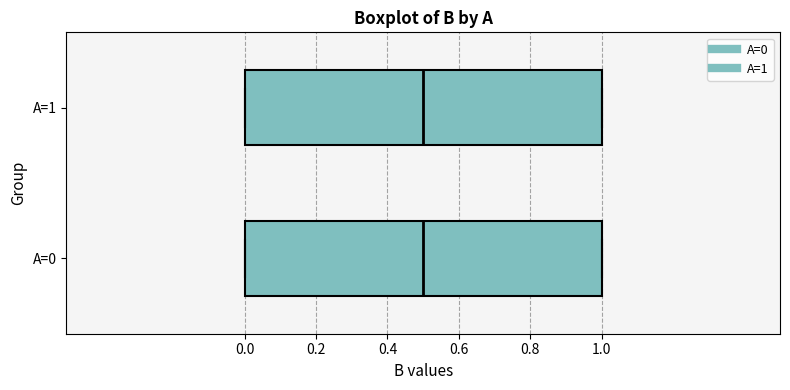

Reading bottom to top, read every box against the x-axis: the position of its median line, the range the box covers, and the ends of its whiskers. The values are not printed on the chart, so give them approximately, as read against the axis.

A=0: median 0.5, box 0.0 to 1.0, whiskers 0.0 to 1.0
A=1: median 0.5, box 0.0 to 1.0, whiskers 0.0 to 1.0